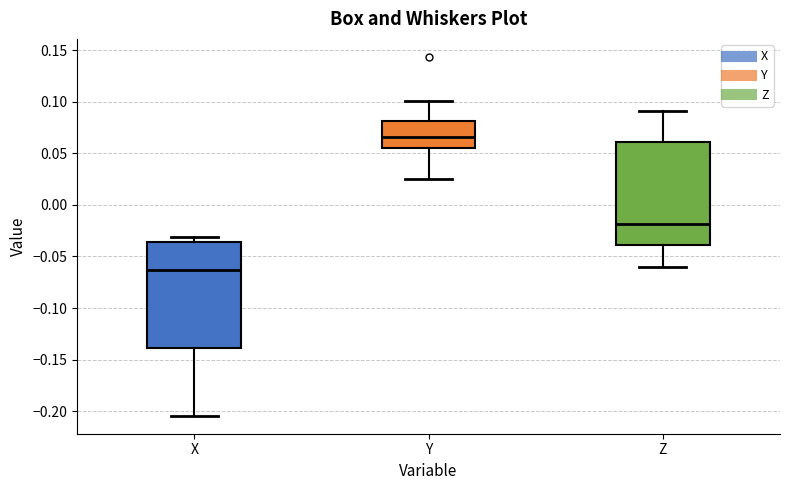

Where does the median line of the box for Z sit on the y-axis? The values are not printed on the chart, so give them approximately, as read against the axis.

-0.020